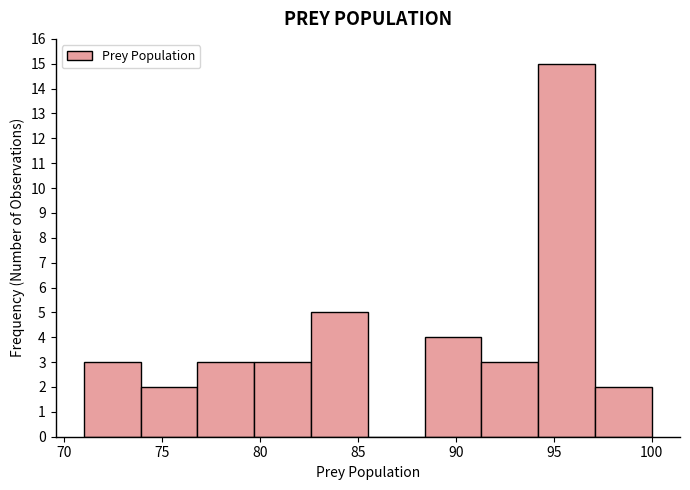

Reading left to right, list every bar in this chart as the range it spans on the x-axis followed by its height. Neither the bar edges nor the heights are printed on the chart, so give them approximately, as read against the axes.

71.0 to 73.9: 3
73.9 to 76.8: 2
76.8 to 79.7: 3
79.7 to 82.6: 3
82.6 to 85.5: 5
85.5 to 88.4: 0
88.4 to 91.3: 4
91.3 to 94.2: 3
94.2 to 97.1: 15
97.1 to 100.0: 2